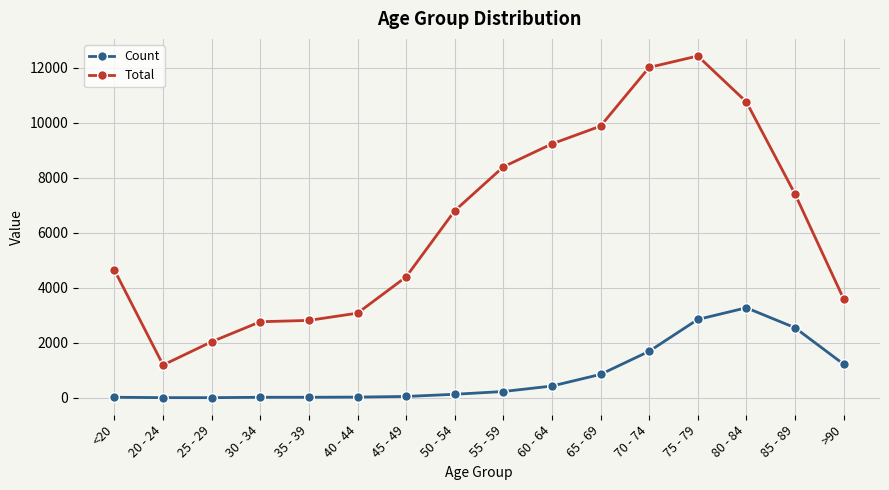

How many data points in Count are less than 227?

8